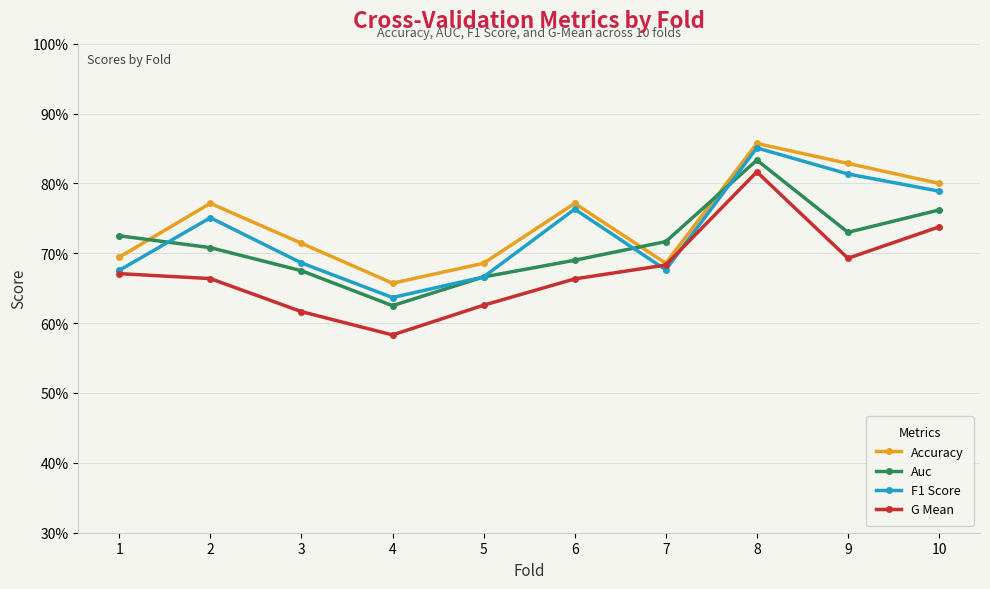

What are all the series names shown in the legend?

Accuracy, Auc, F1 Score, G Mean